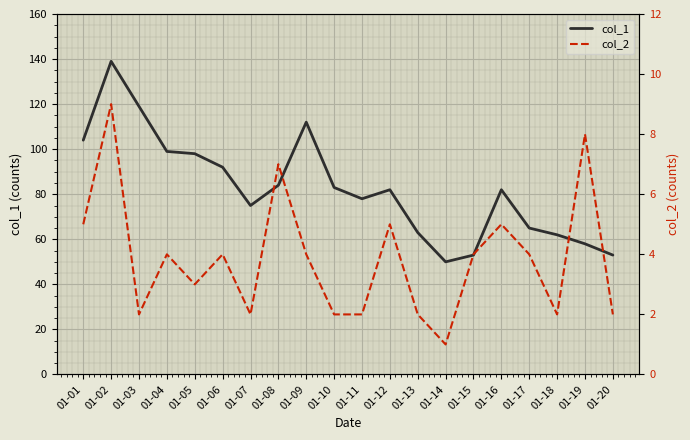

Where is col_1 nearest to the value 94?

01-06